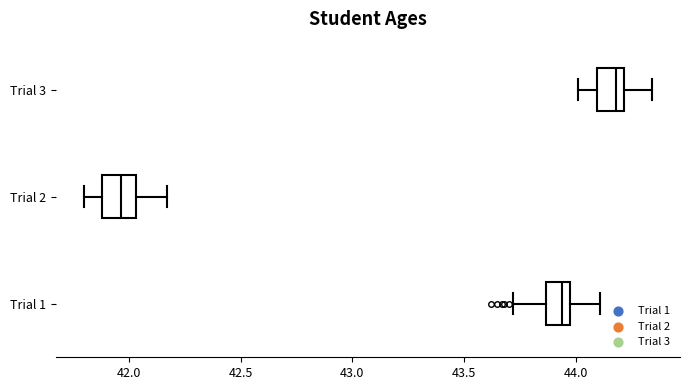

Reading bottom to top, read every box against the x-axis: the position of its median line, the range the box covers, and the ends of its whiskers. The values are not printed on the chart, so give them approximately, as read against the axis.

Trial 1: median 43.95 (just left of the box's right edge), box 43.85 to 43.95, whiskers 43.70 to 44.10
Trial 2: median 41.95, box 41.90 to 42.05, whiskers 41.80 to 42.15
Trial 3: median 44.20 (just left of the box's right edge), box 44.10 to 44.20, whiskers 44.00 to 44.35